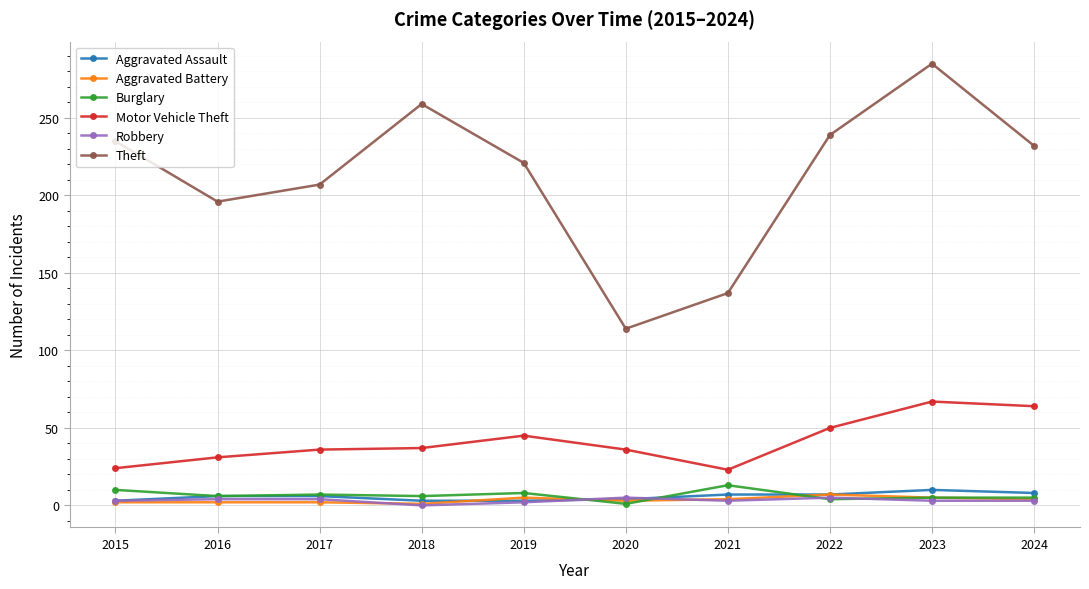

The value of Aggravated Battery at 2024 is 4. True or false?

True